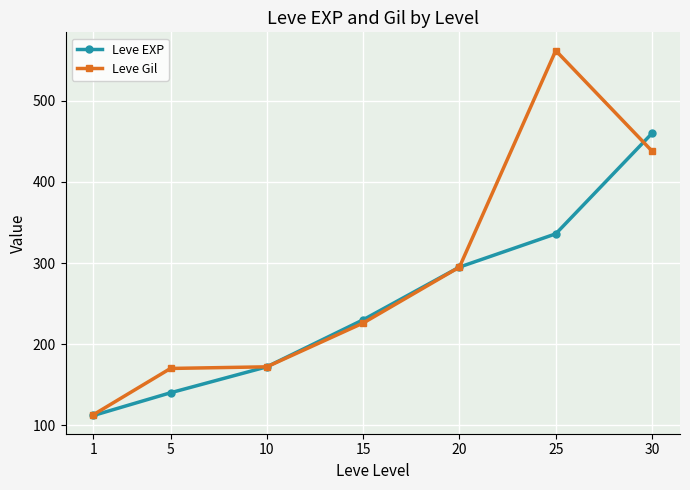

Reading right to left, extract all data points from this chart.

Leve EXP: 460	336	295	230	172	140	112
Leve Gil: 438	562	295	226	172	170	113